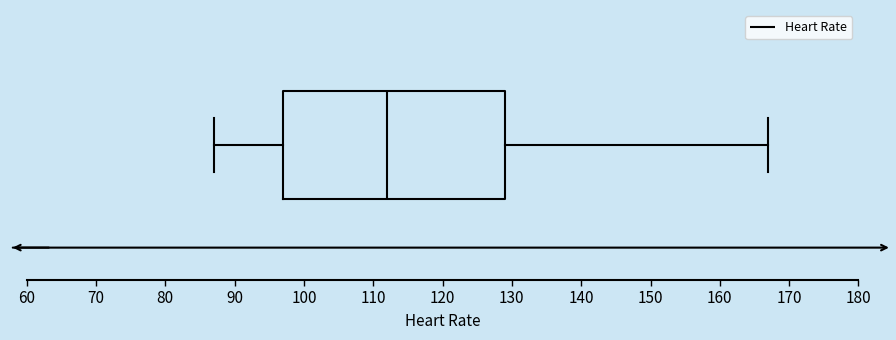

Read this box plot against the x-axis: the position of the median line, the range covered by the box, and the ends of both whiskers. The values are not printed on the chart, so give them approximately, as read against the axis.

median 112, box 97 to 129, whiskers 87 to 167